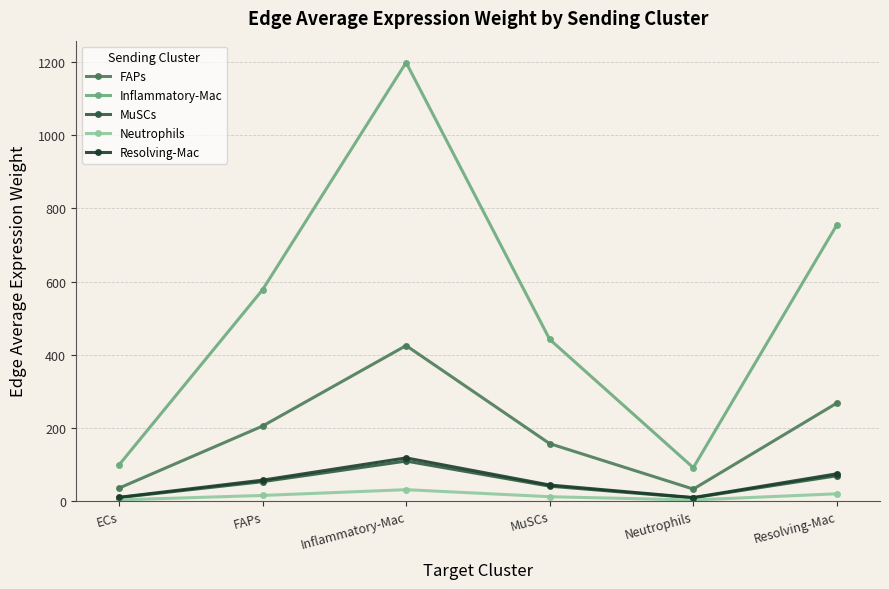

Count the number of categories in the chart.

6